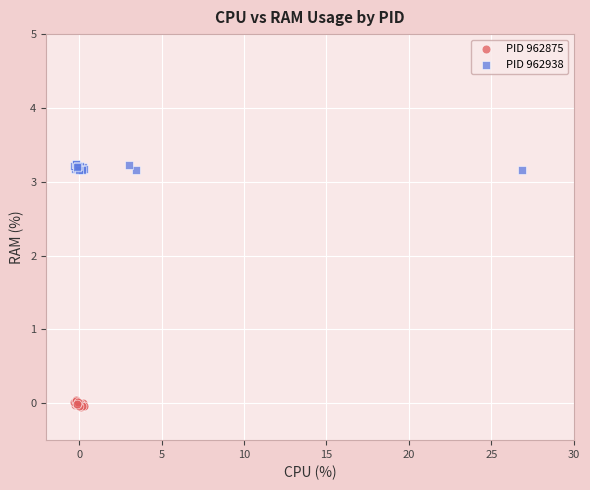

Which series contains the lowest Y value?

PID 962875